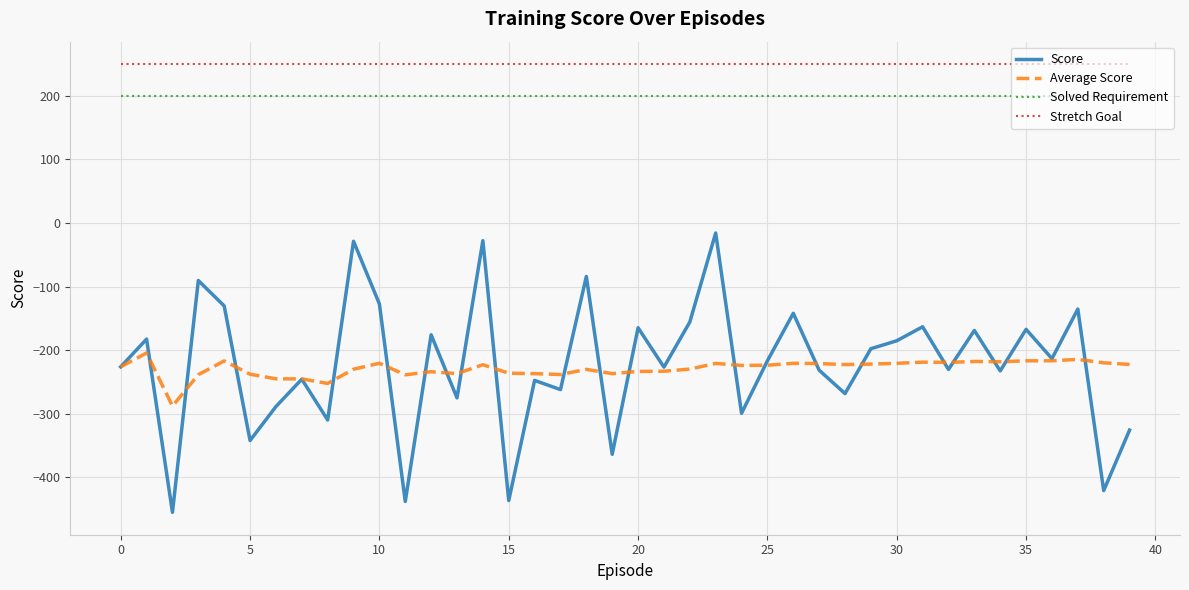

List the series in order of their peak value, highest first.

Stretch Goal, Solved Requirement, Score, Average Score